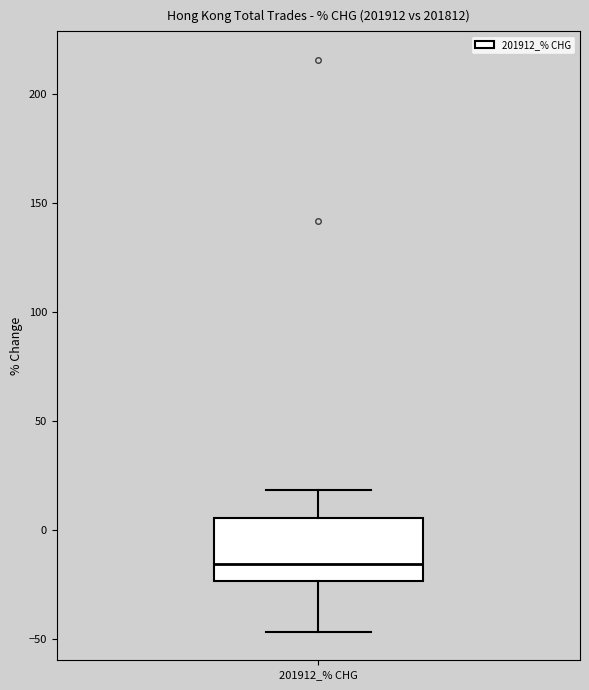

Where does the upper whisker of the box for 201912_% CHG end on the y-axis? The values are not printed on the chart, so give them approximately, as read against the axis.

20